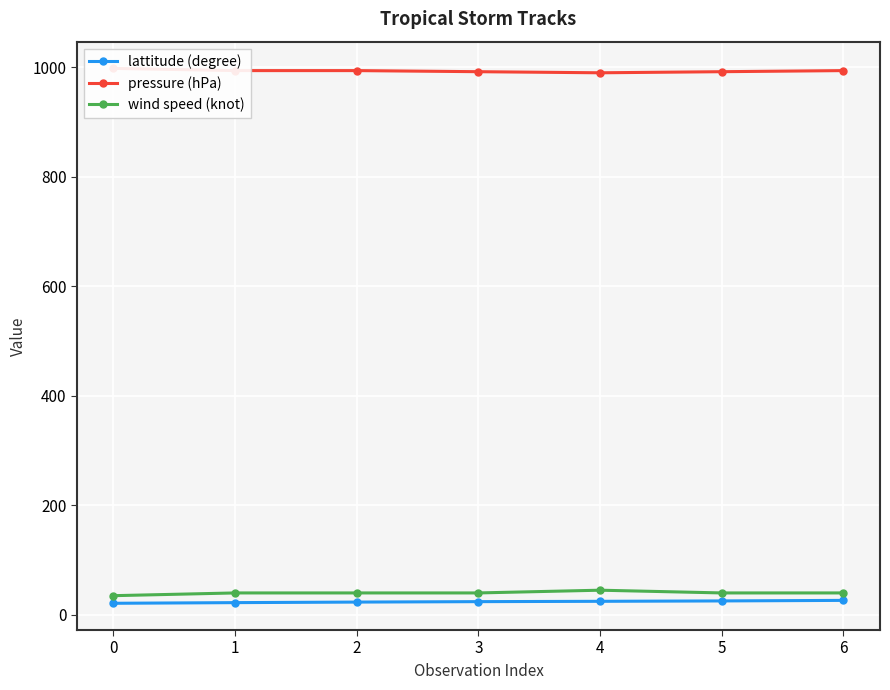

Reading left to right, what are all the values shown in this chart?

lattitude (degree): 21.1	22.3	23.3	24.1	24.7	25.4	26.4
pressure (hPa): 998.0	994.0	994.0	992.0	990.0	992.0	994.0
wind speed (knot): 35.0	40.0	40.0	40.0	45.0	40.0	40.0